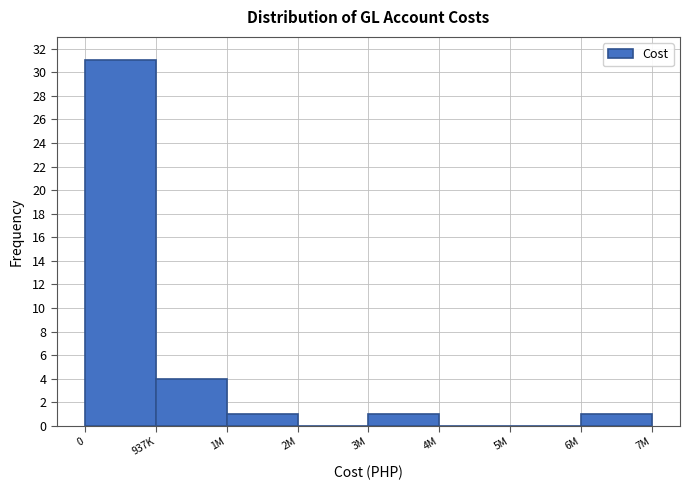

Reading right to left, extract all data points from this chart.

6M=1	5M=0	4M=0	3M=1	2M=0	1M=1	937K=4	0=31